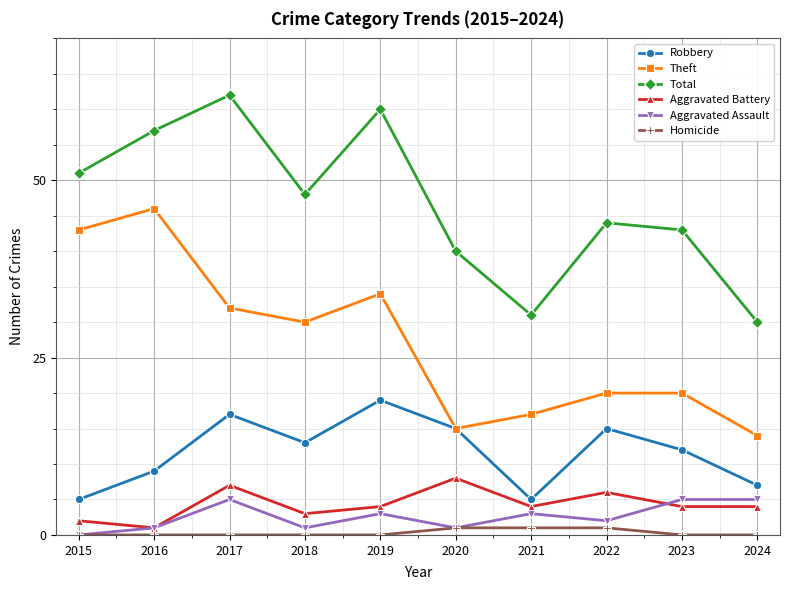

Reading left to right, extract all data points from this chart.

Robbery: 5	9	17	13	19	15	5	15	12	7
Theft: 43	46	32	30	34	15	17	20	20	14
Total: 51	57	62	48	60	40	31	44	43	30
Aggravated Battery: 2	1	7	3	4	8	4	6	4	4
Aggravated Assault: 0	1	5	1	3	1	3	2	5	5
Homicide: 0	0	0	0	0	1	1	1	0	0